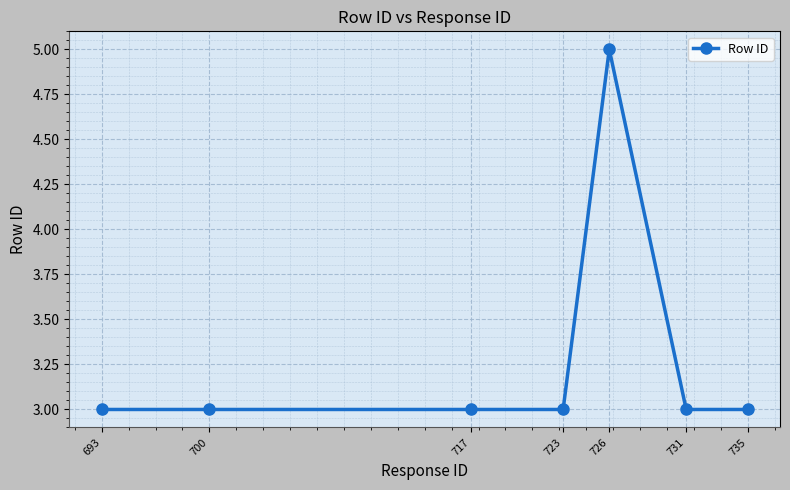

What is the ratio of the value at 726 to the value at 735?

1.7